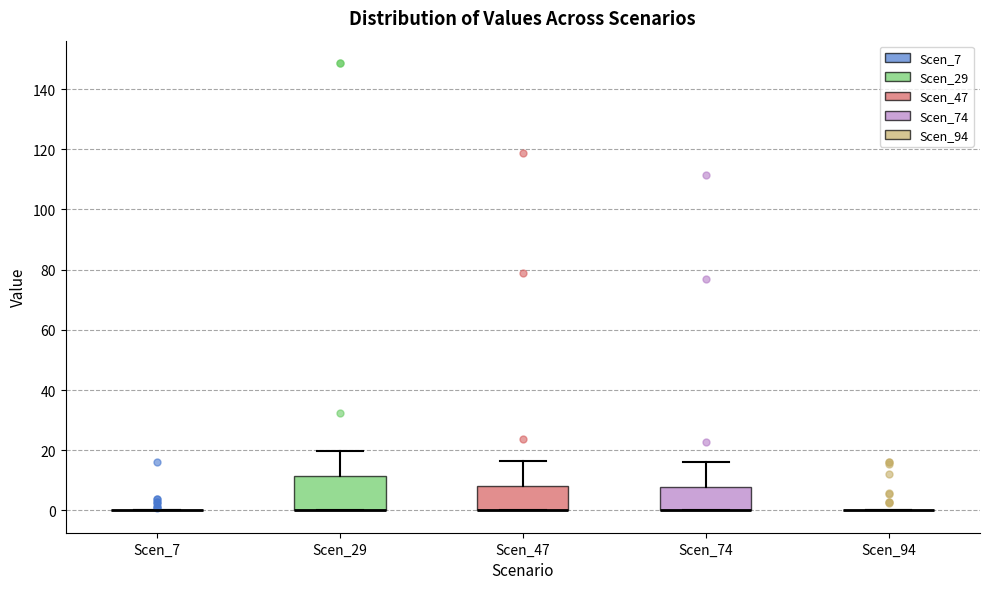

Which box is the tallest, from its lower edge to its upper edge?

Scen_29